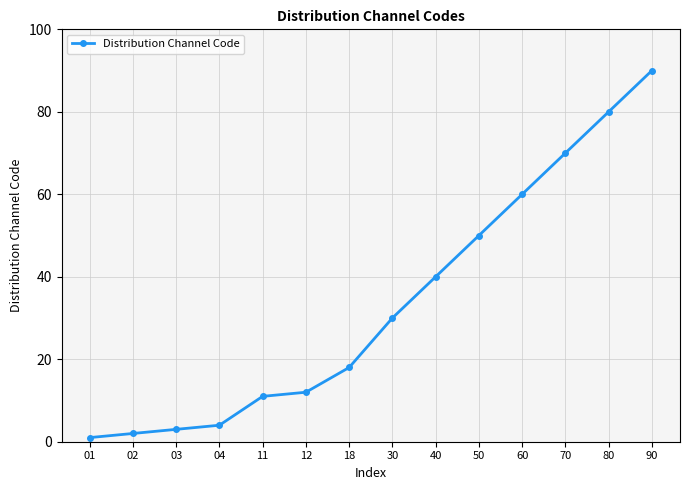

The chart shows a value of 30 at 18. True or false?

False